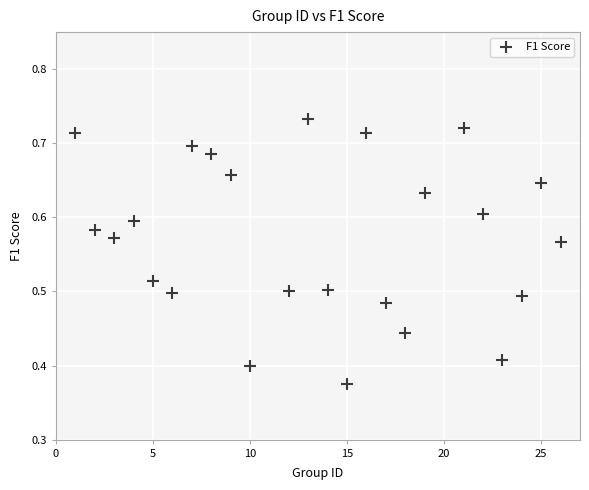

What is the range of X values (max minus min)?

25.0